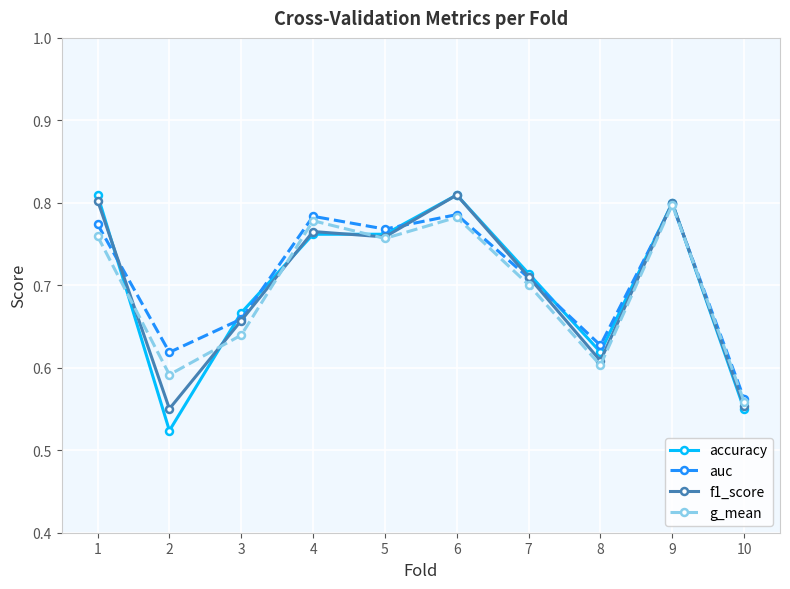

Which series has the largest range (max minus min)?

accuracy